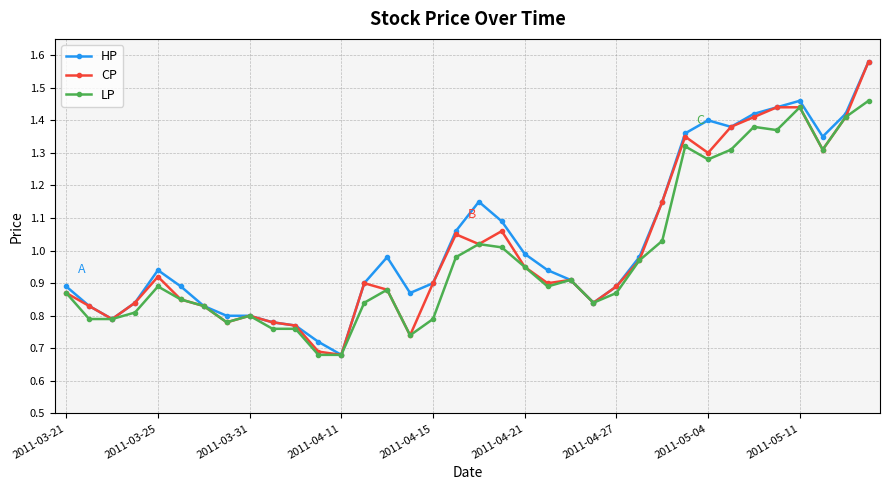

What are all the series names shown in the legend?

HP, CP, LP